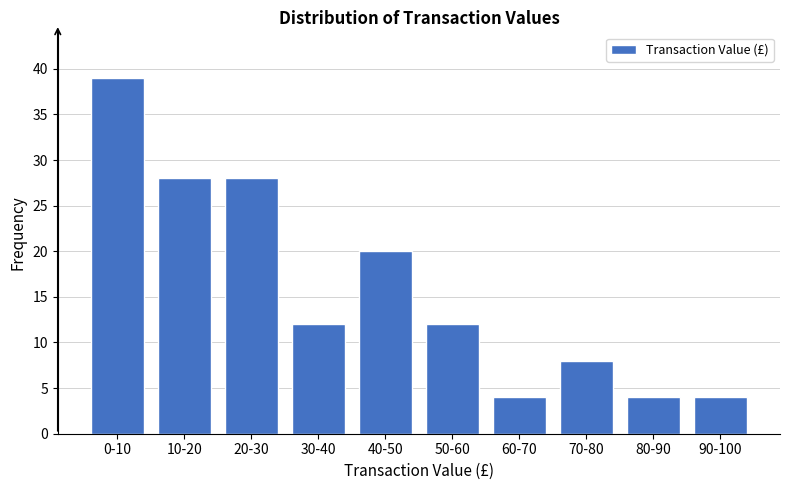

Reading right to left, what are all the values shown in this chart?

4	4	8	4	12	20	12	28	28	39